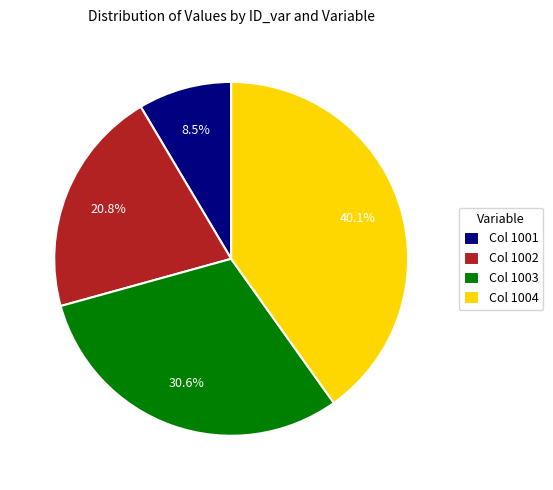

To the nearest percent, what is the difference between the largest and smallest slice percentages?

32%